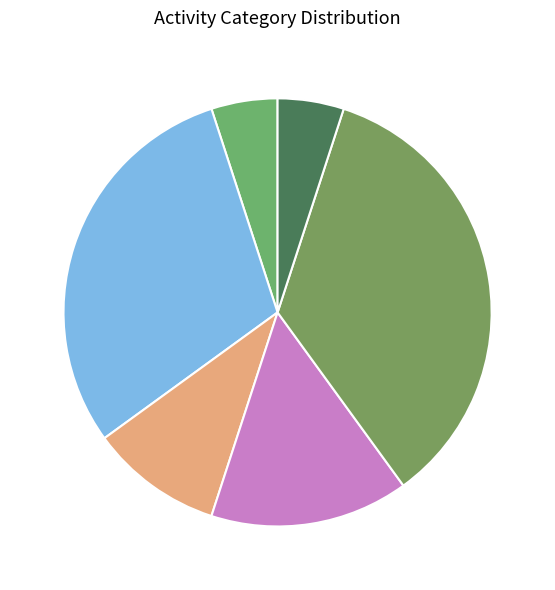

True or false: 1 accounts for 5% of the total.

True